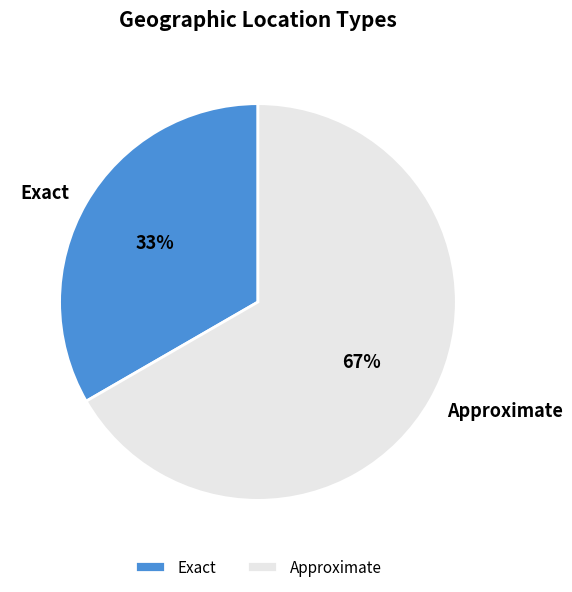

Which category has the biggest portion of the pie?

Approximate